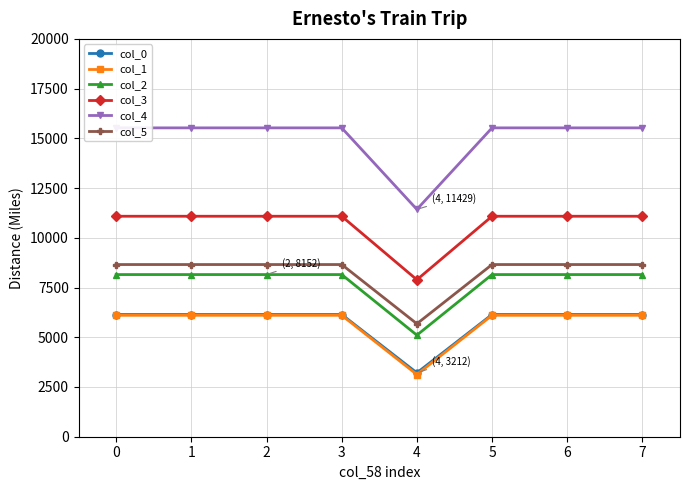

At which label does col_1 reach its minimum?

4